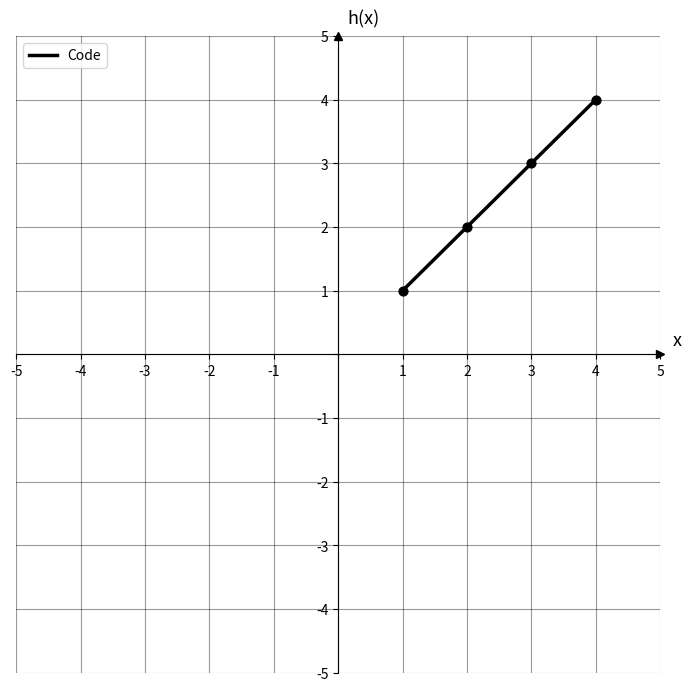

What is the minimum value for Code?

1.0